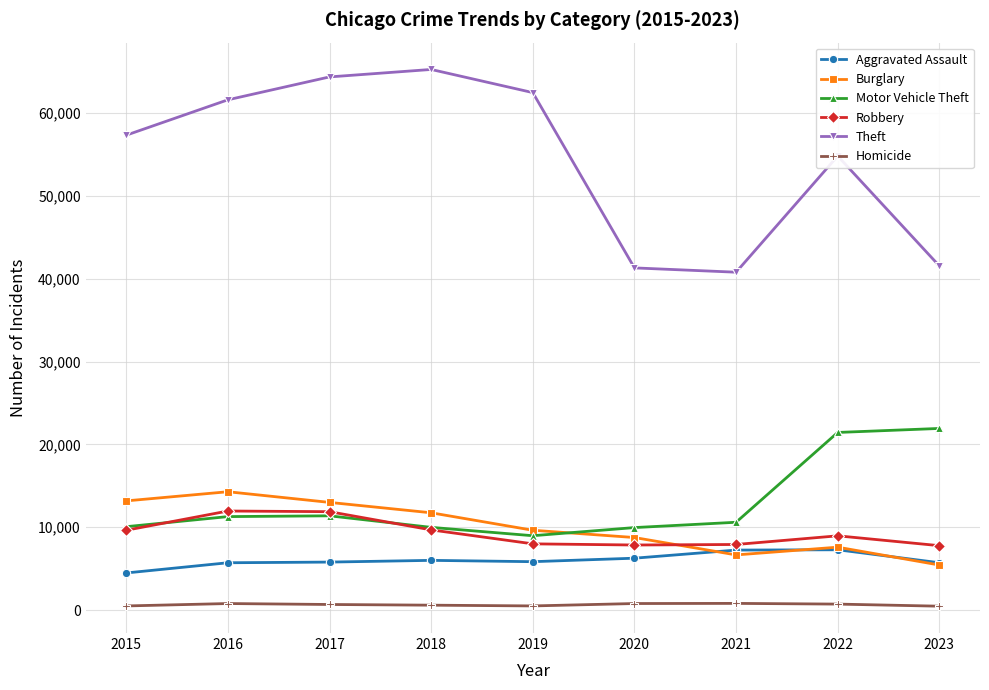

In Burglary, how many points are higher than both neighbors (excluding endpoints)?

2